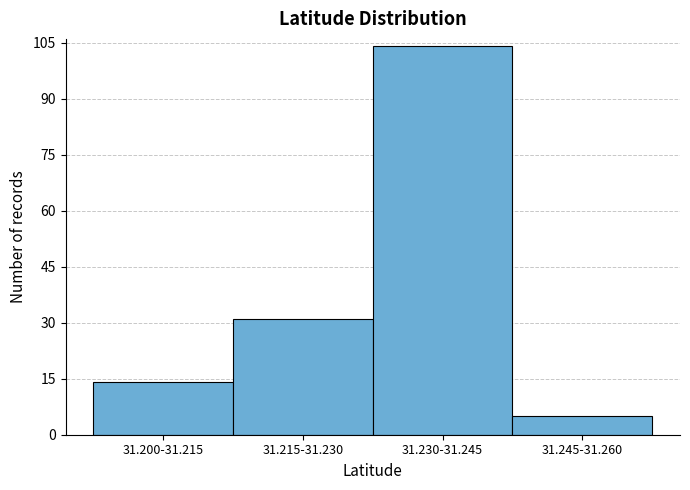

Reading left to right, transcribe all the data shown in this chart.

31.200-31.215=14	31.215-31.230=31	31.230-31.245=104	31.245-31.260=5